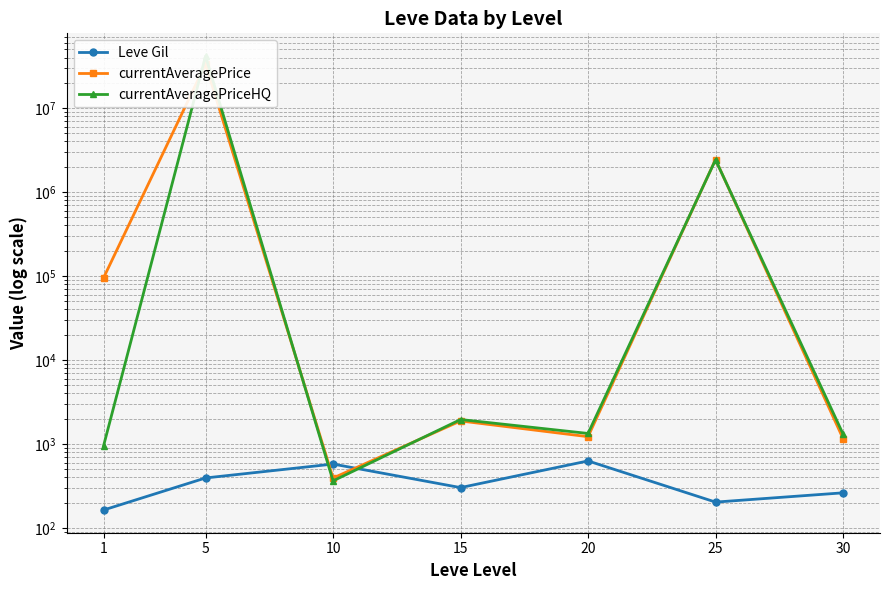

At 20, list the series in order from largest to smallest.

currentAveragePriceHQ, currentAveragePrice, Leve Gil